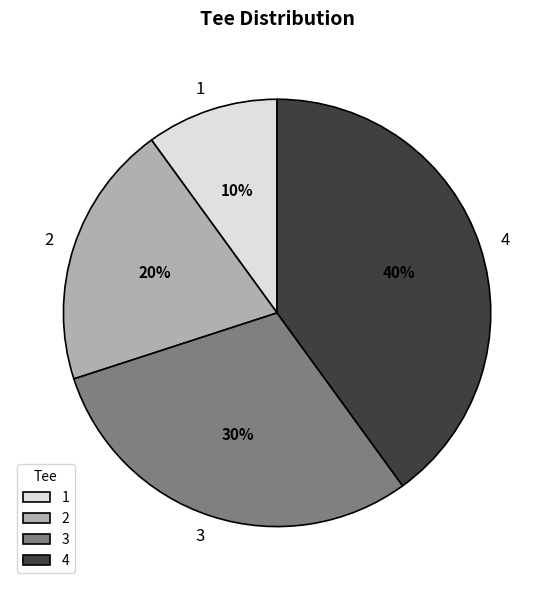

What is the smallest slice in the pie chart?

1